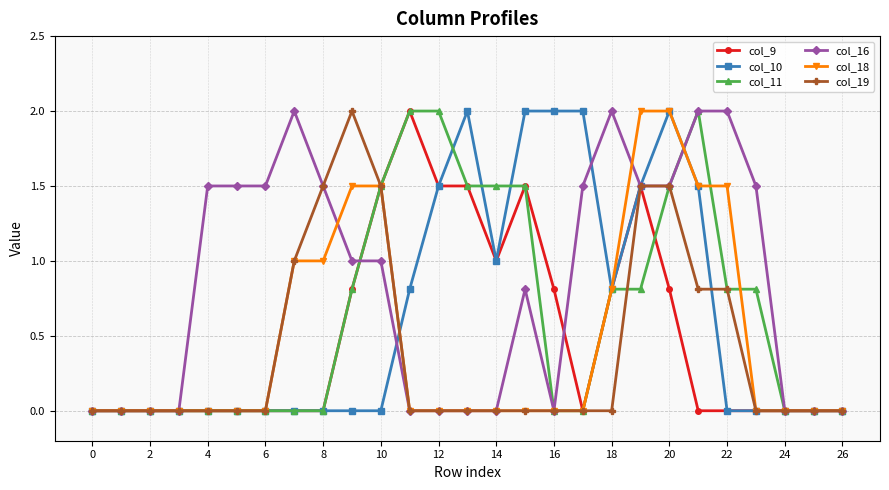

What is the maximum value for col_19?

2.0